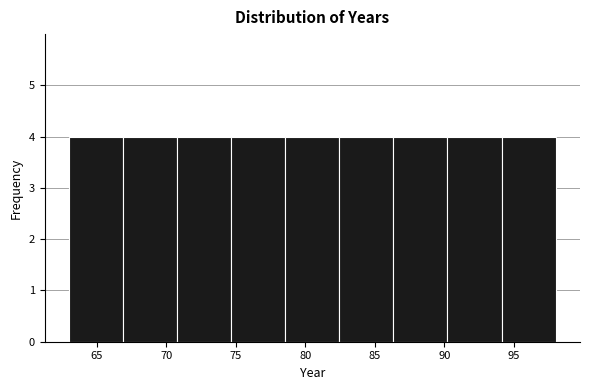

What is the height of the bar covering 82.5 to 86.5 on the x-axis? Neither the bar edges nor the heights are printed on the chart, so give them approximately, as read against the axes.

4